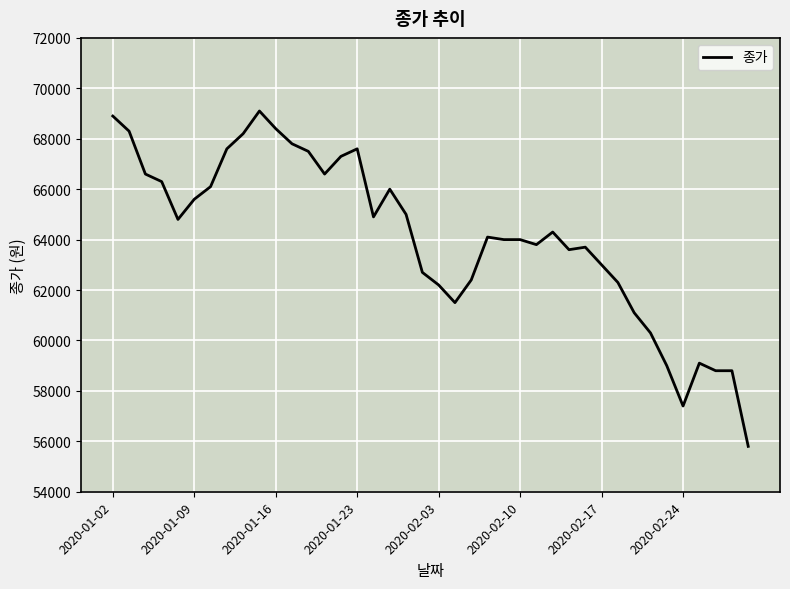

What is the smallest value displayed?

55800